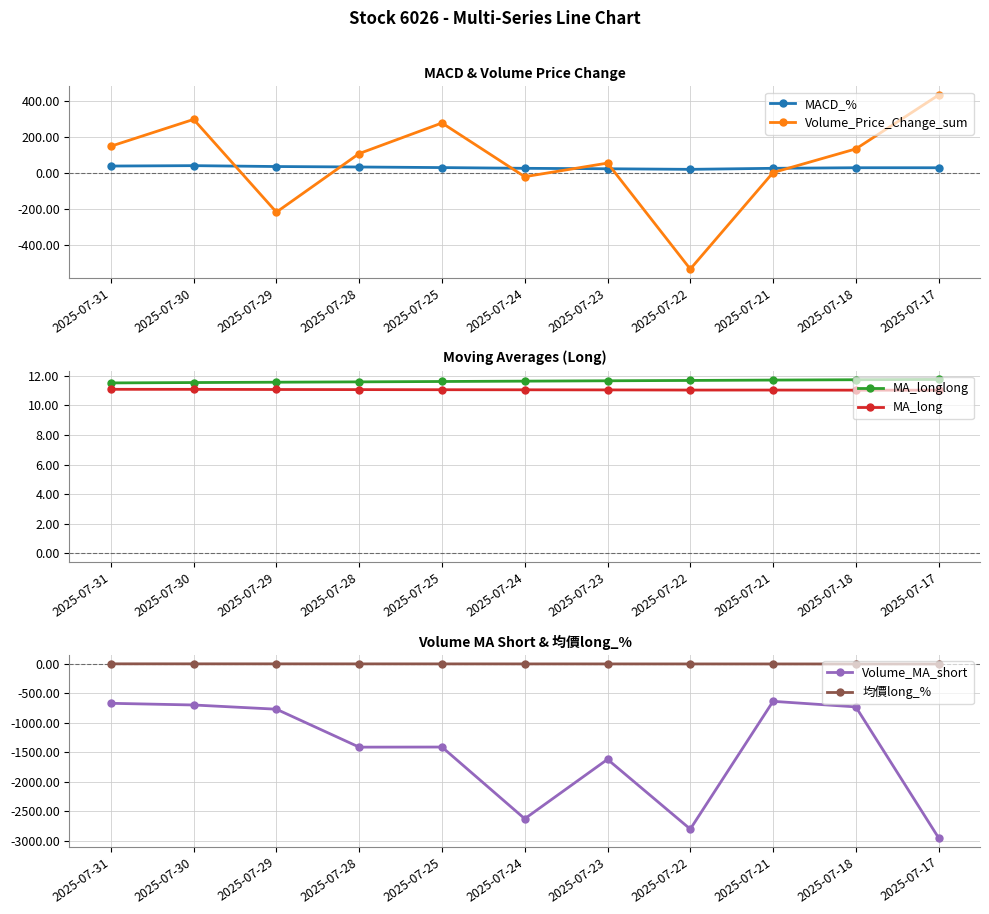

Does the chart display data point markers on the line(s)?

Yes